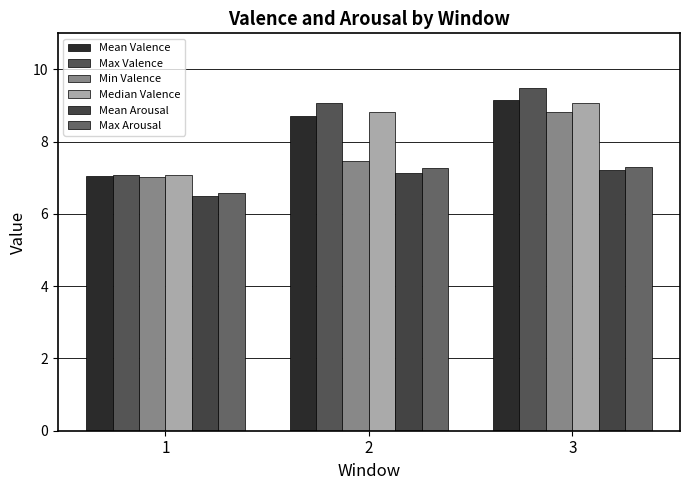

Which series has the largest range (max minus min)?

Max Valence